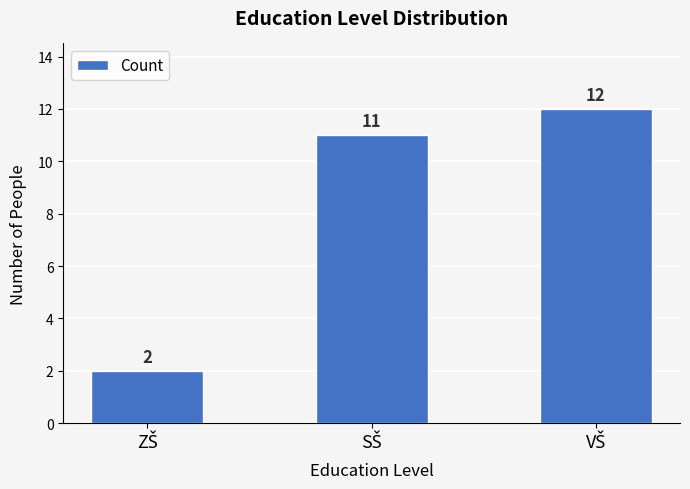

What is the value of the 2nd bar from the left?

11